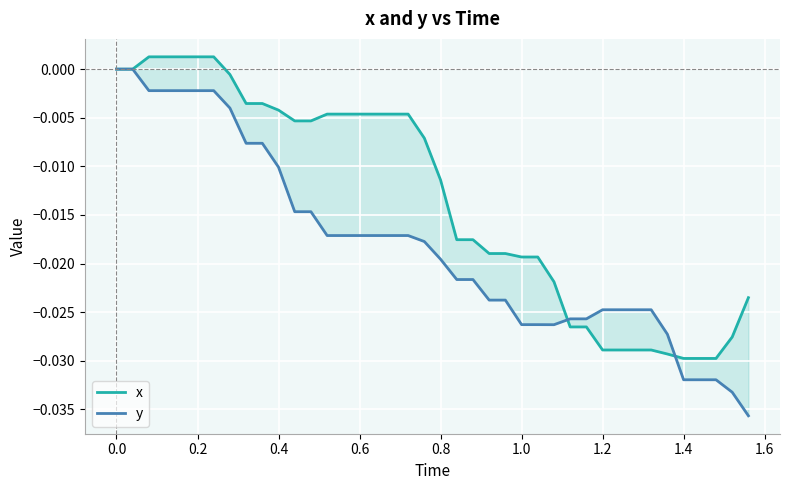

True or false: x and y intersect in this chart.

True